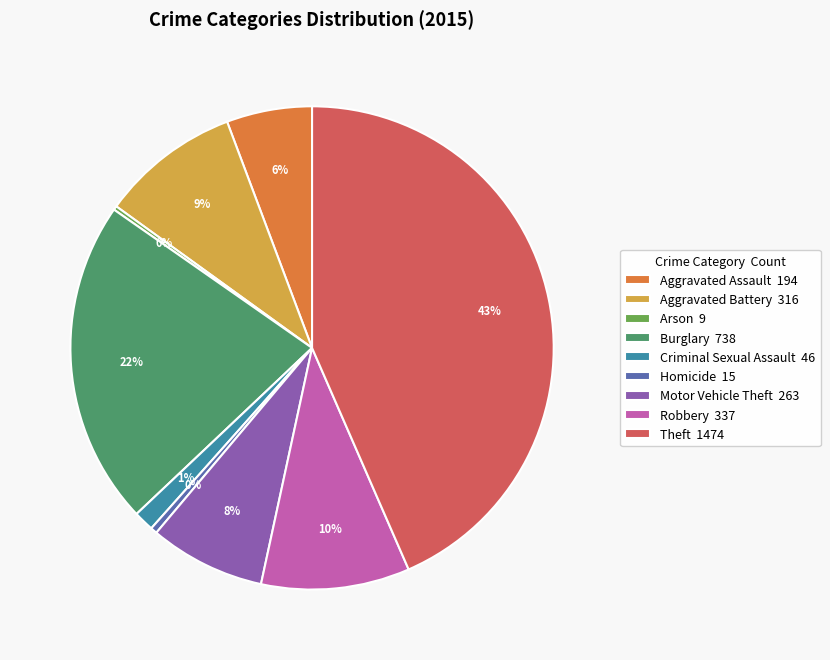

What percentage is the Aggravated Assault slice, to the nearest percent?

6%